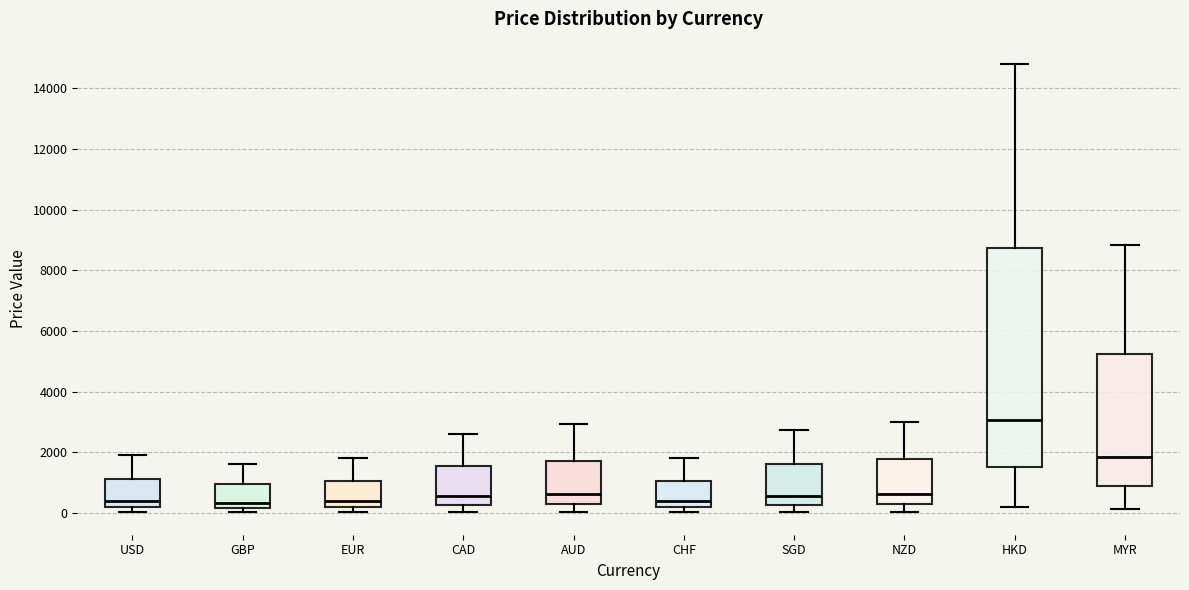

Which box has the highest median line?

HKD